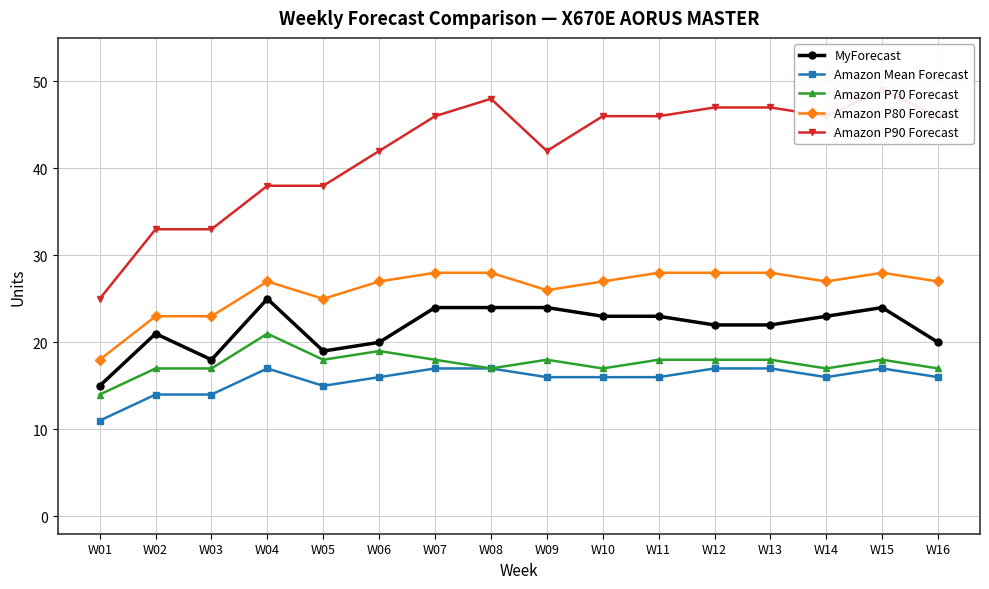

What is the spread (max minus min) of values at W02?

19